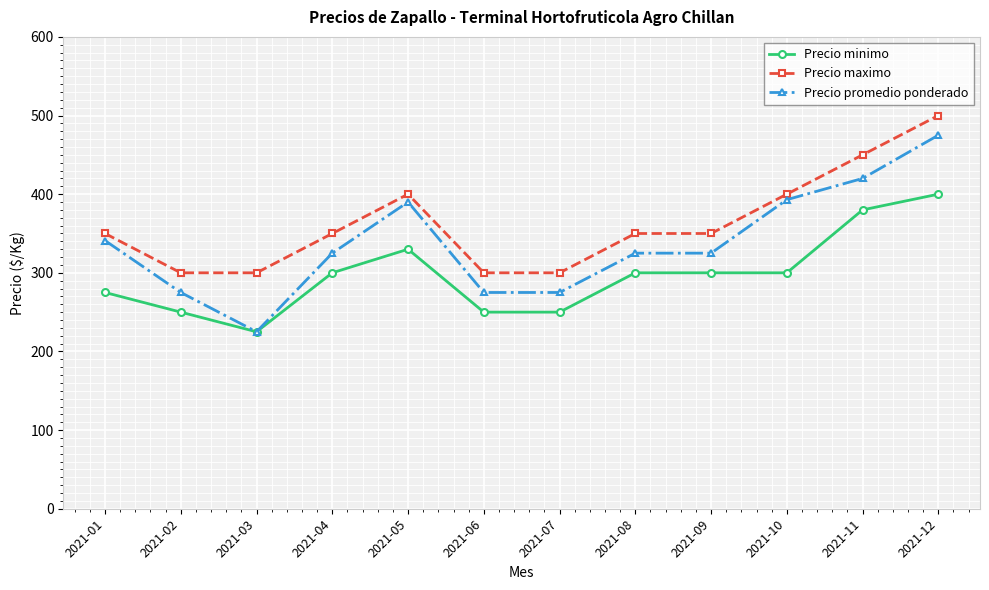

What is the spread (max minus min) of values at 2021-05?

70